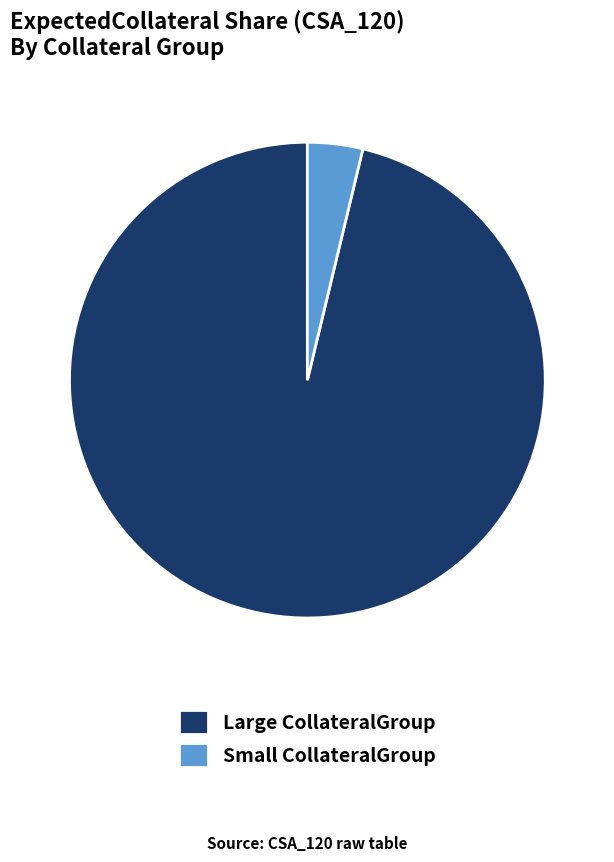

Is the sum of Small CollateralGroup and Large CollateralGroup greater than half?

Yes